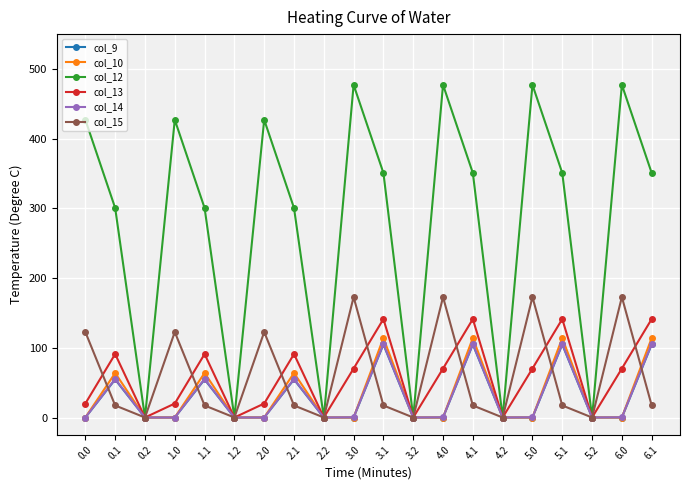

At which category does col_9 reach its first local peak?

0.1